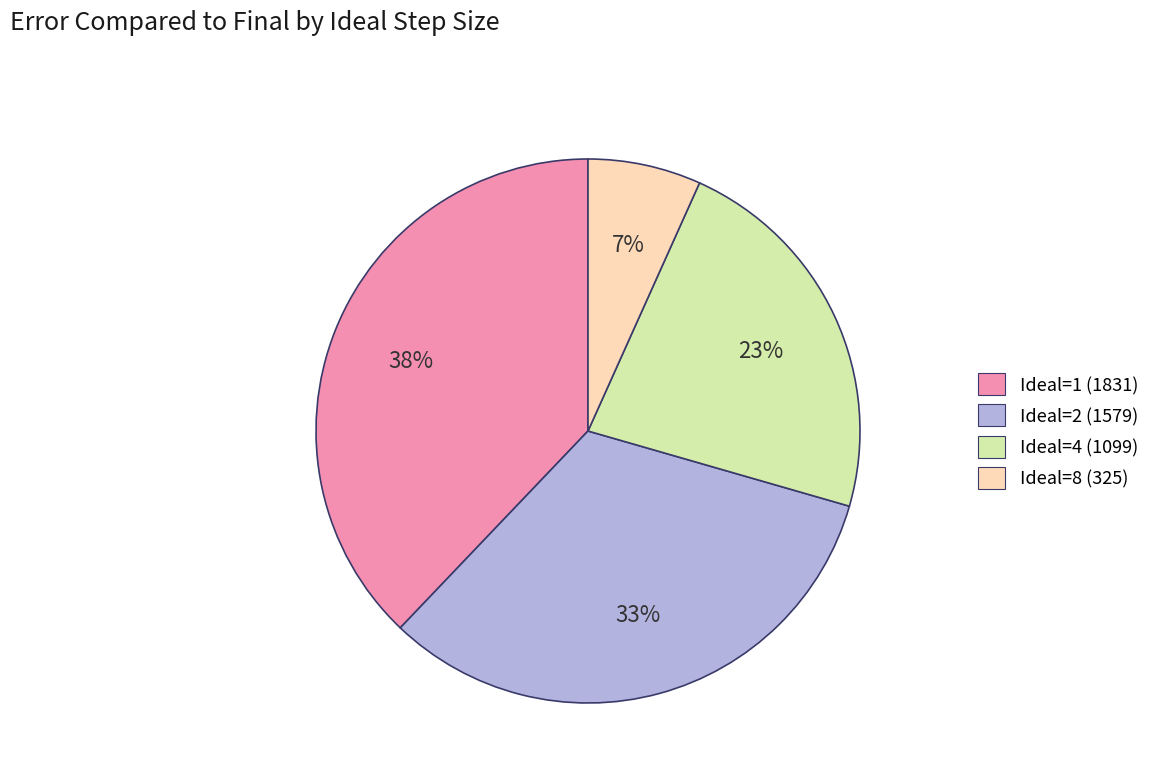

Is it true that Ideal=8 (325) is 7% of the pie?

True